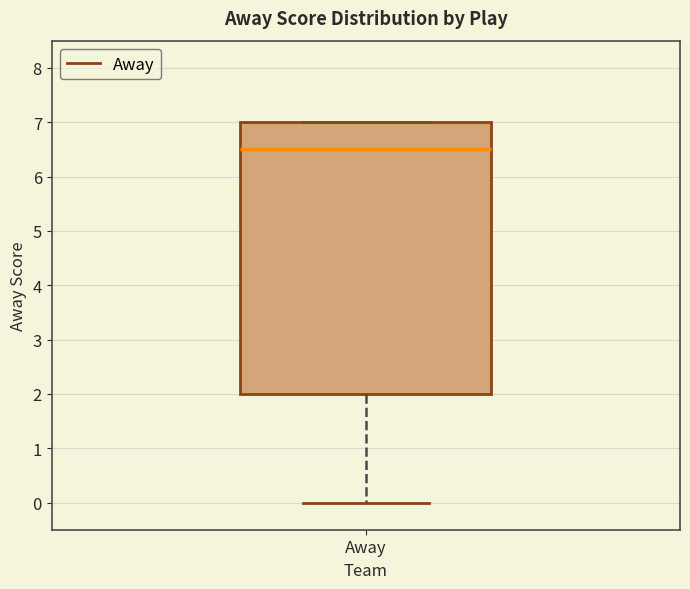

Where is the upper edge of the box for Away on the y-axis? The values are not printed on the chart, so give them approximately, as read against the axis.

7.0